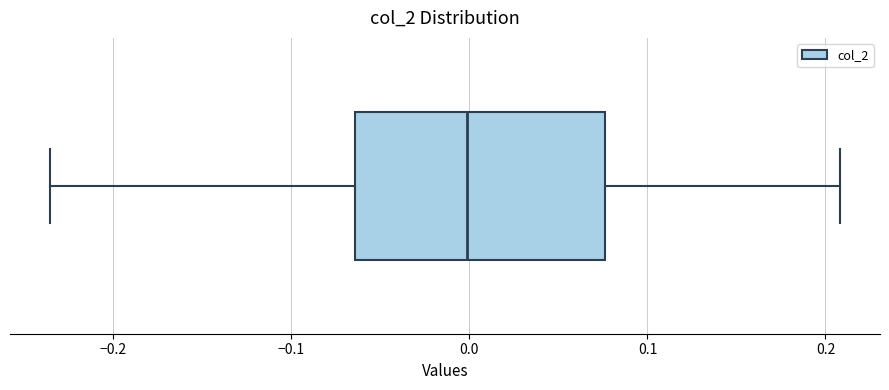

Where does the right whisker of the box end on the x-axis? The values are not printed on the chart, so give them approximately, as read against the axis.

0.21